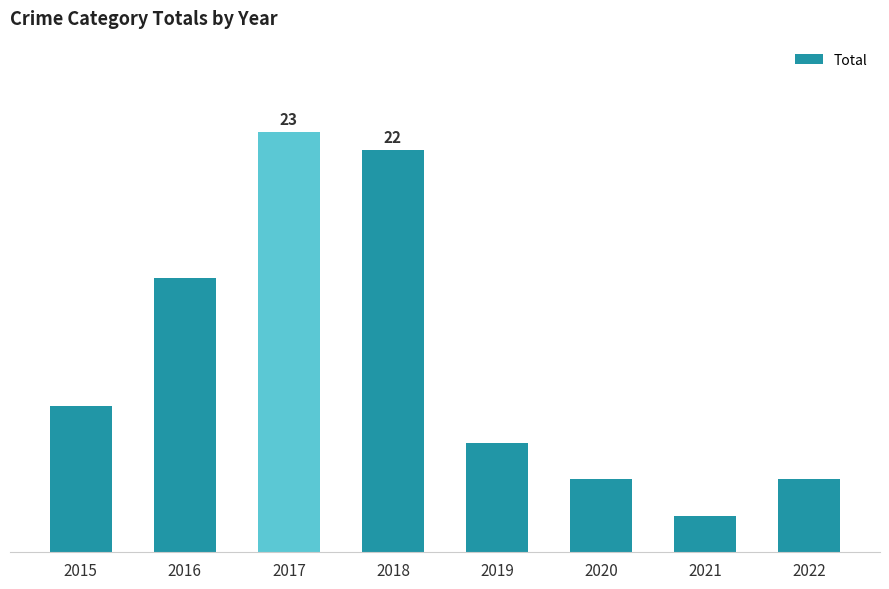

Which has a higher value, 2019 or 2017?

2017